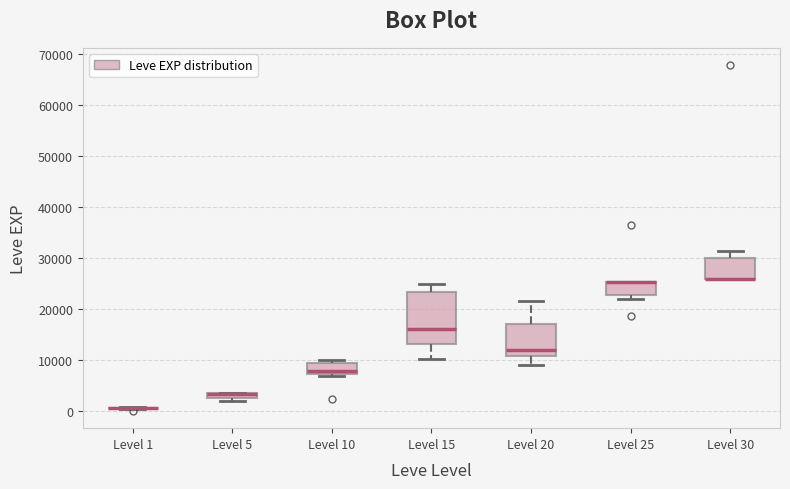

Comparing the boxes themselves (not the whiskers), which one is the tallest?

Level 15